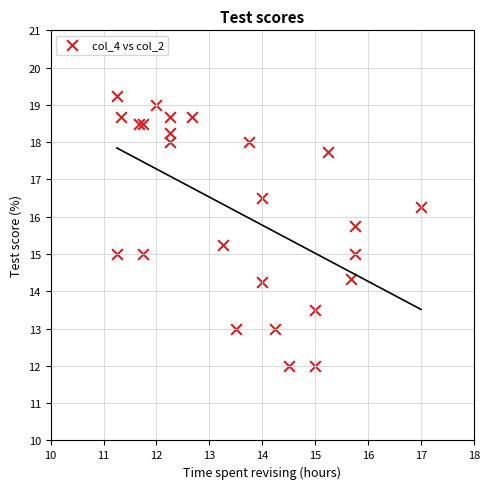

What is the range of X values (max minus min)?

5.8